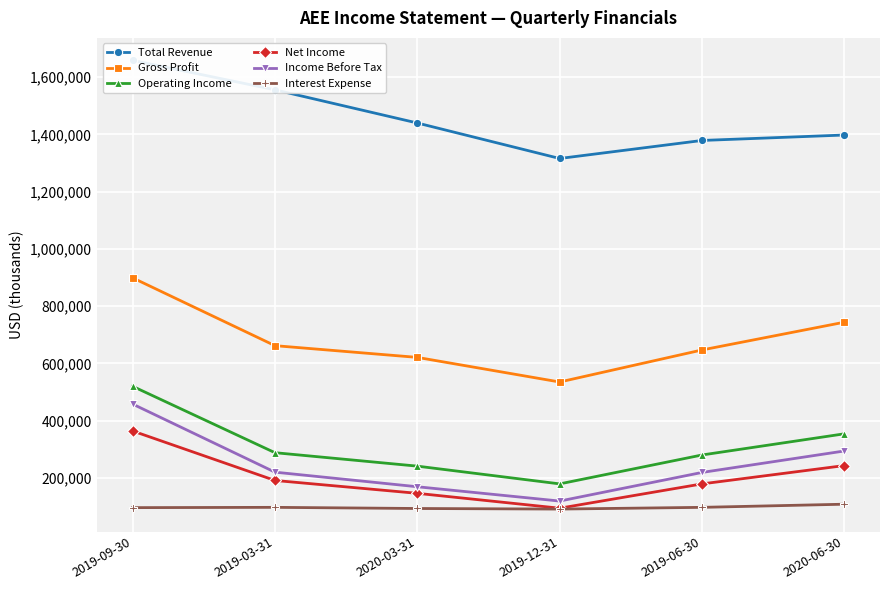

How many lines are shown in the chart?

6